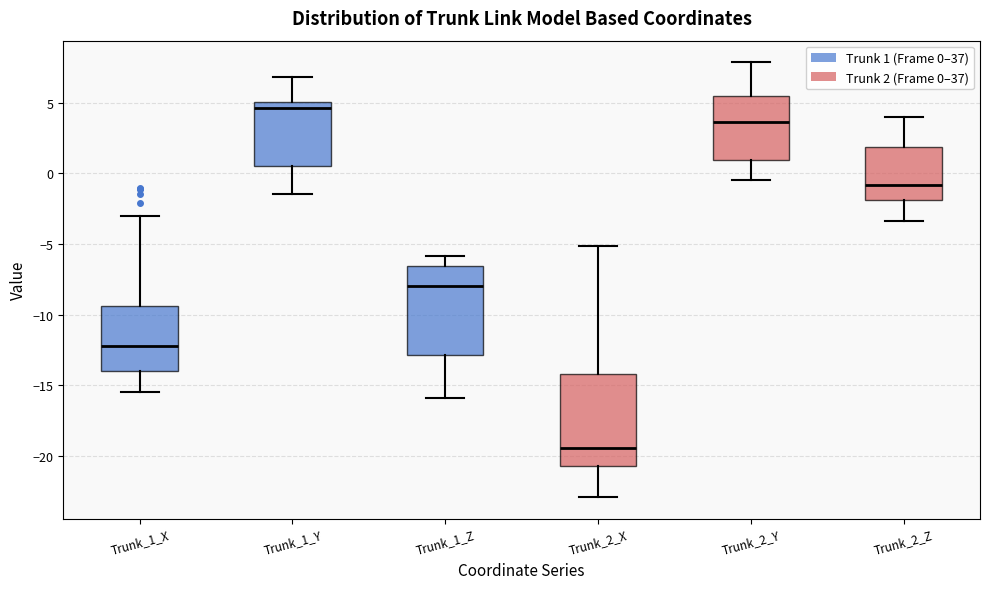

Where does the lower whisker of the box for Trunk_2_Y end on the y-axis? The values are not printed on the chart, so give them approximately, as read against the axis.

-0.5